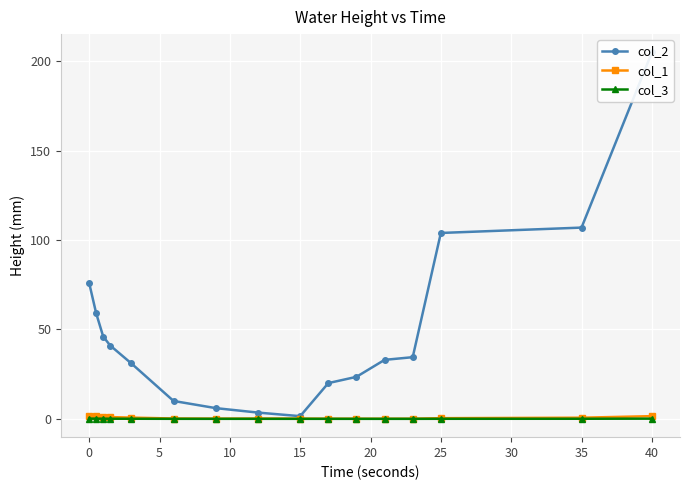

How many lines are shown in the chart?

3